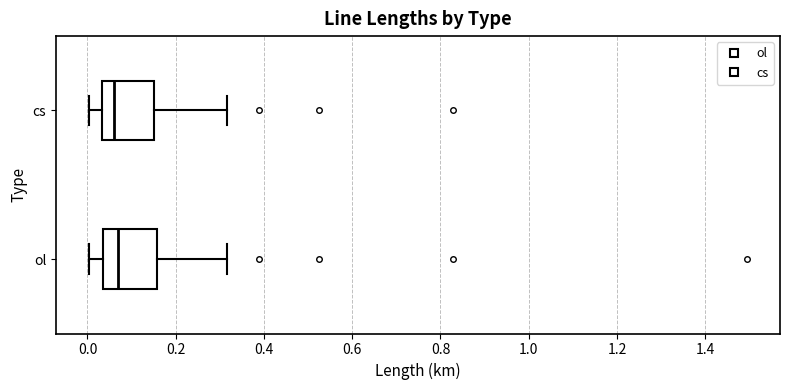

Where does the left whisker of the box for cs end on the x-axis? The values are not printed on the chart, so give them approximately, as read against the axis.

0.00